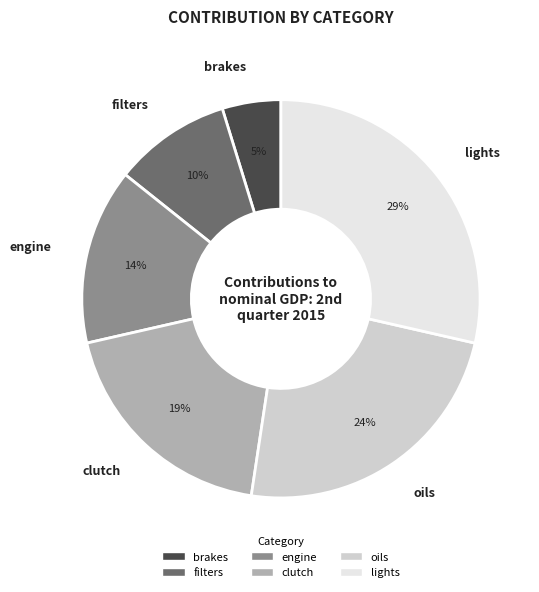

Is there any slice that represents more than half of the pie?

No